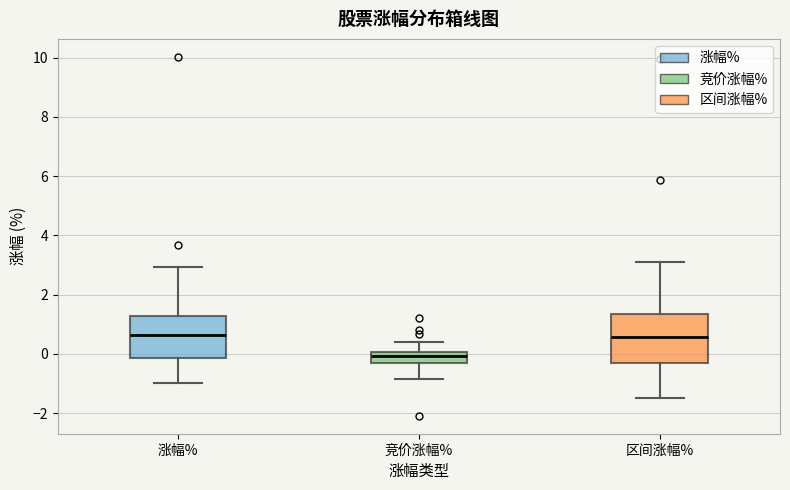

Which box's median line is the lowest?

竞价涨幅%